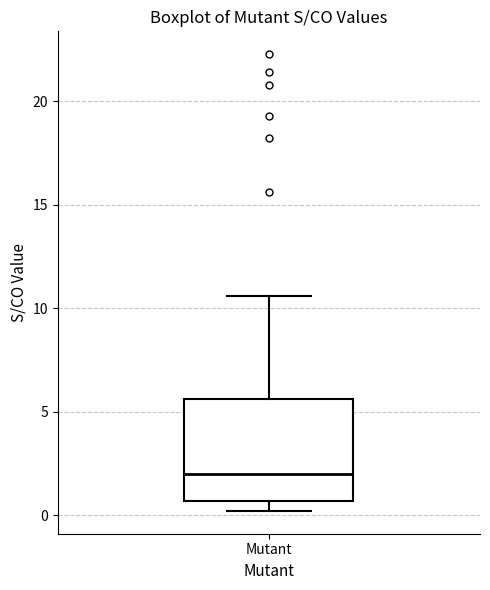

Where is the lower edge of the box for Mutant on the y-axis? The values are not printed on the chart, so give them approximately, as read against the axis.

0.5